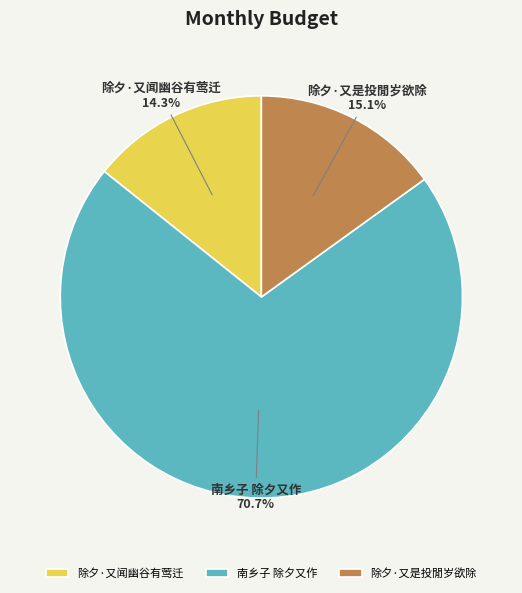

Which slice represents more than half of the pie?

南乡子 除夕又作